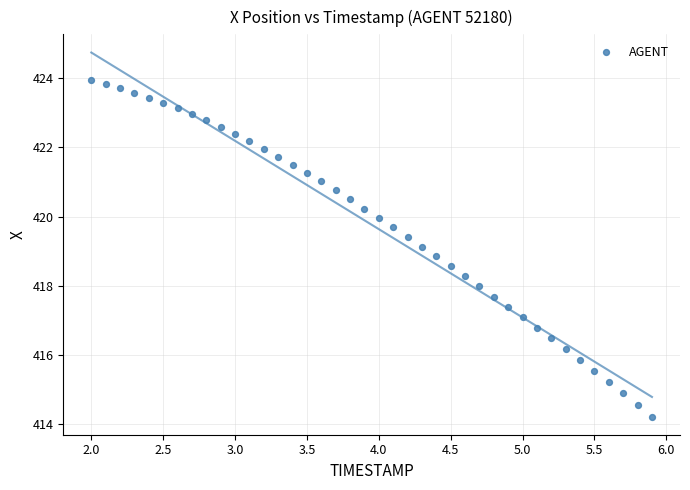

What is the range of X values (max minus min)?

3.9